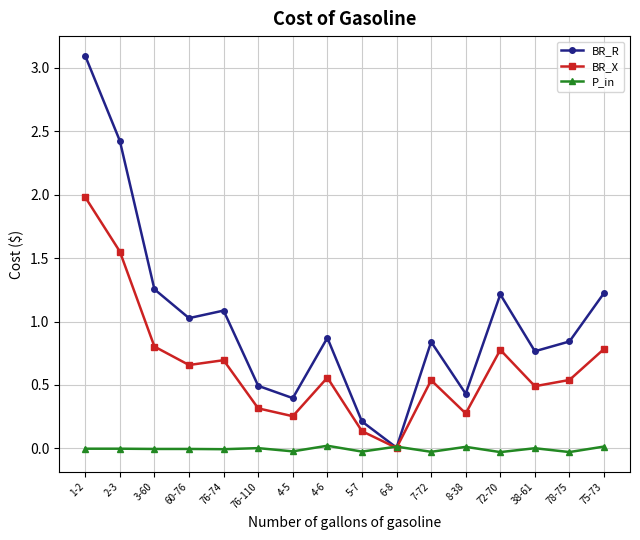

How many interior local peaks does the BR_R series have?

4